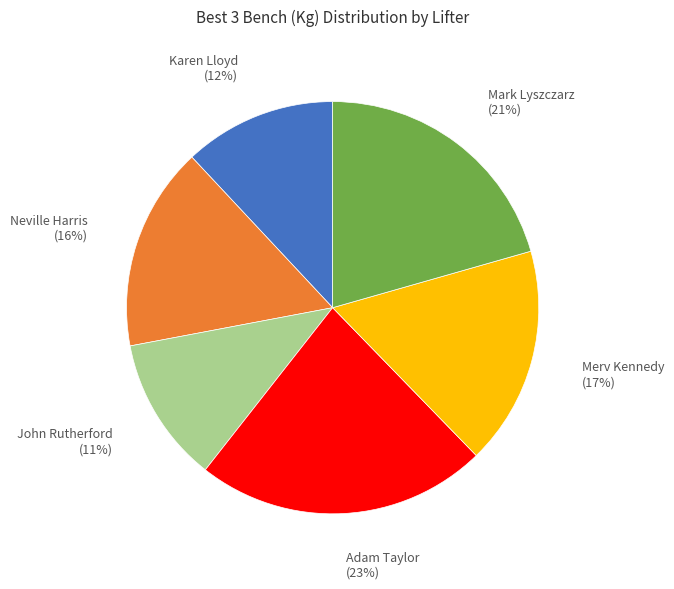

What percentage is the Neville Harris slice, to the nearest percent?

16%